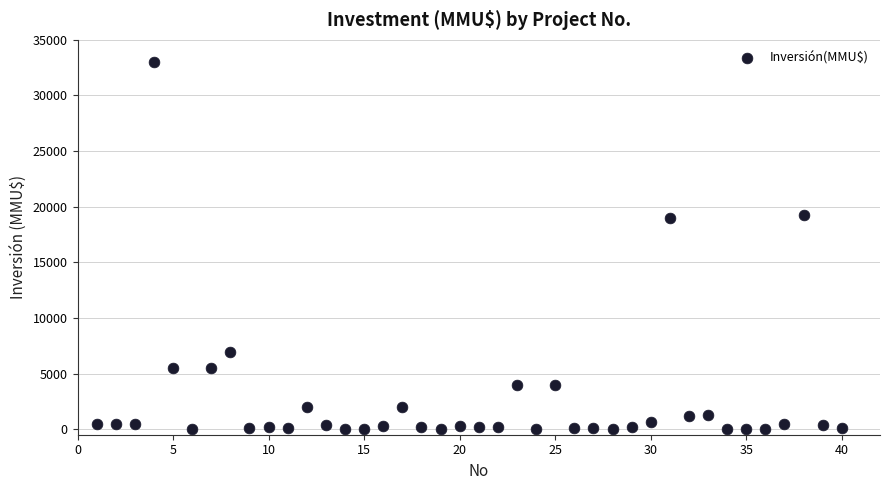

What is the range of X values (max minus min)?

39